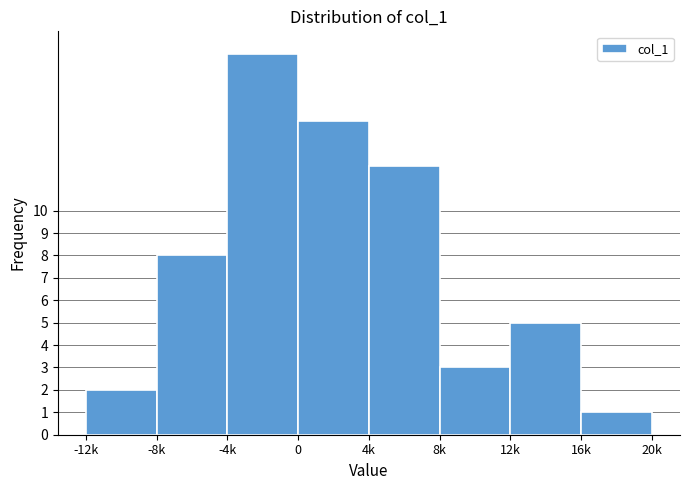

Reading right to left, extract all data points from this chart.

1	5	3	12	14	17	8	2